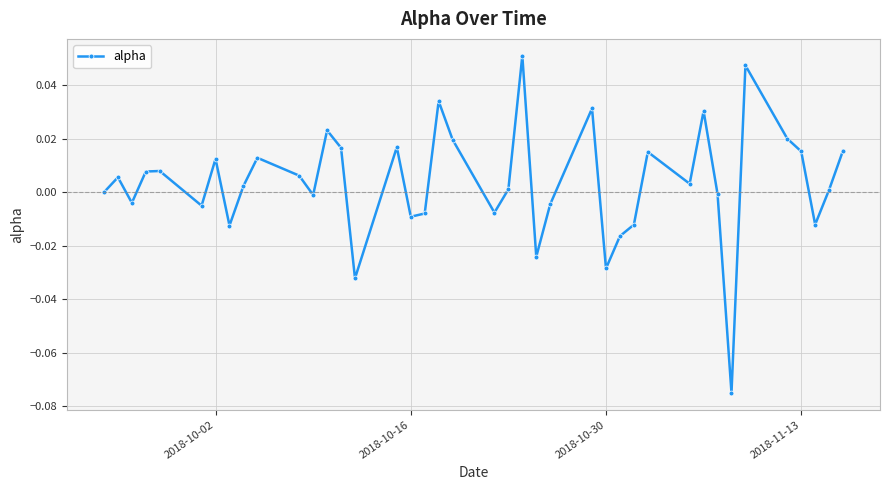

How many points are higher than both their immediate neighbors (excluding endpoints)?

12